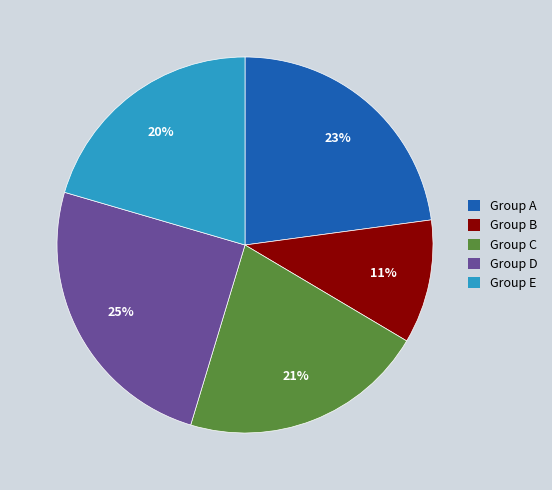

To the nearest percent, what is the combined percentage of Group A and Group B?

34%